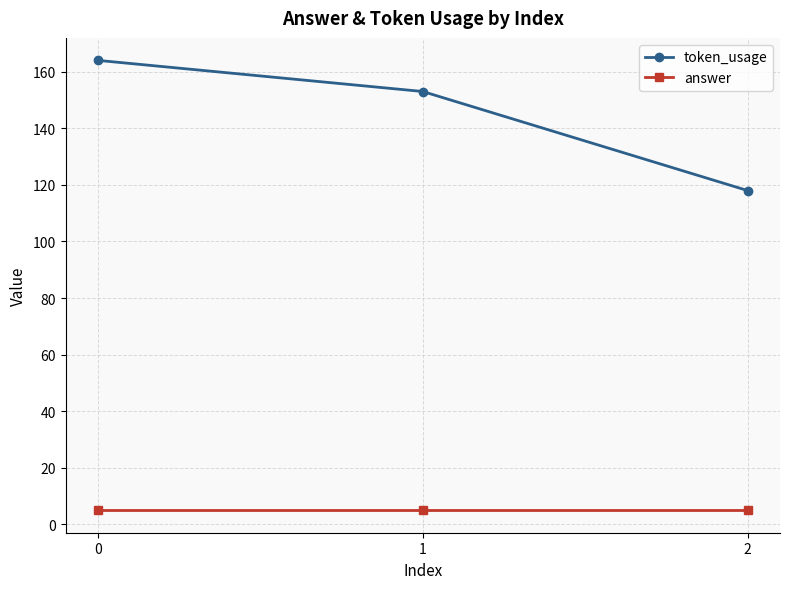

What is the minimum value for token_usage?

118